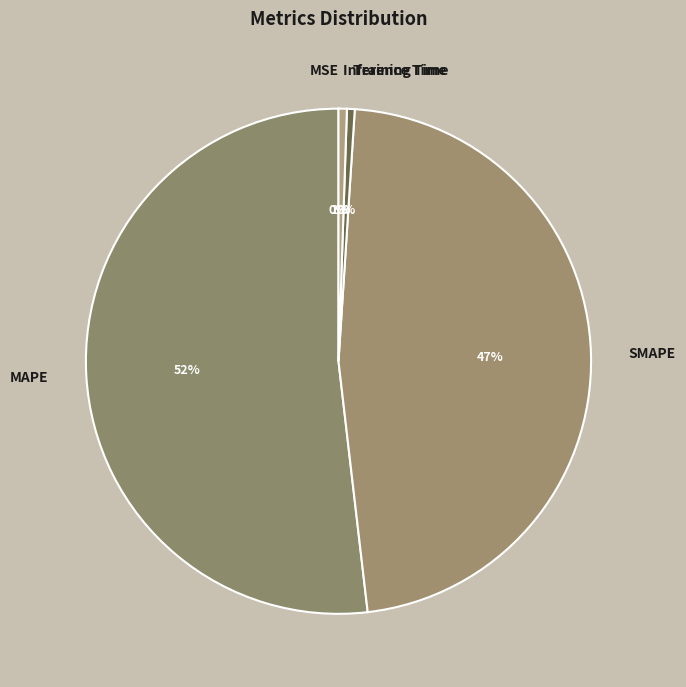

To the nearest percent, what percentage of the pie is MAPE?

52%